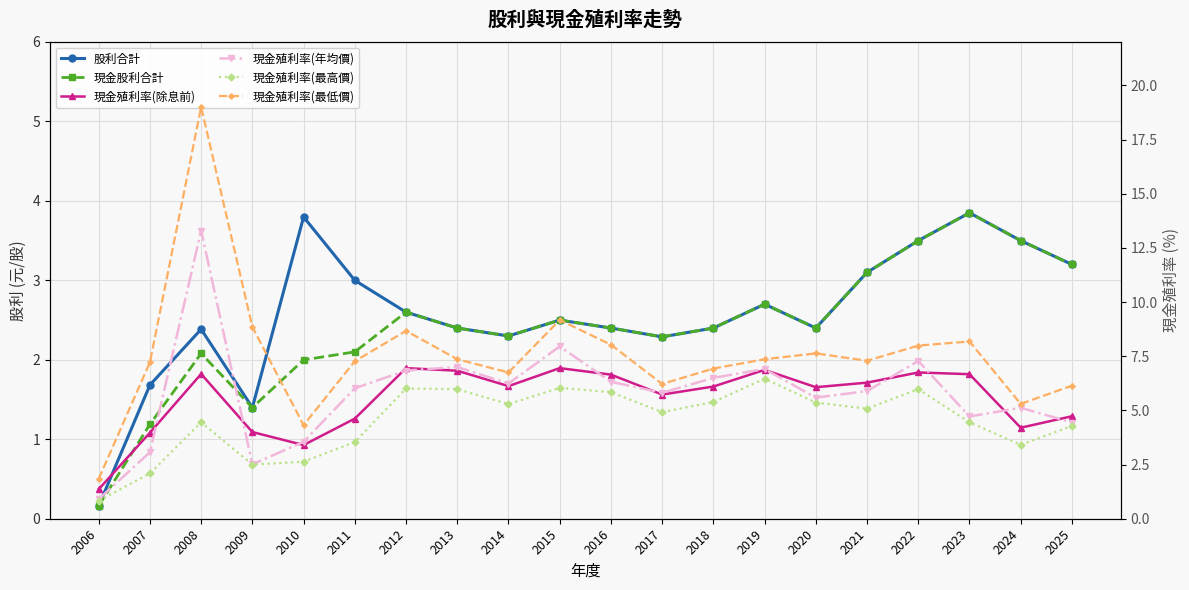

What is the average value of the 現金殖利率(除息前) series?

5.5